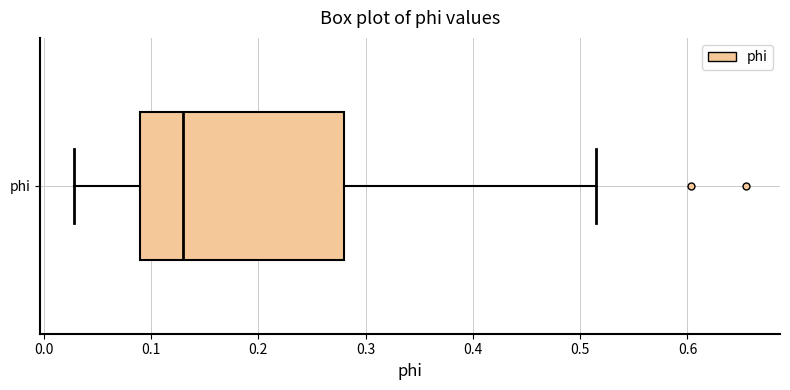

Read this box plot against the x-axis: the position of the median line, the range covered by the box, and the ends of both whiskers. The values are not printed on the chart, so give them approximately, as read against the axis.

median 0.13, box 0.09 to 0.28, whiskers 0.03 to 0.52